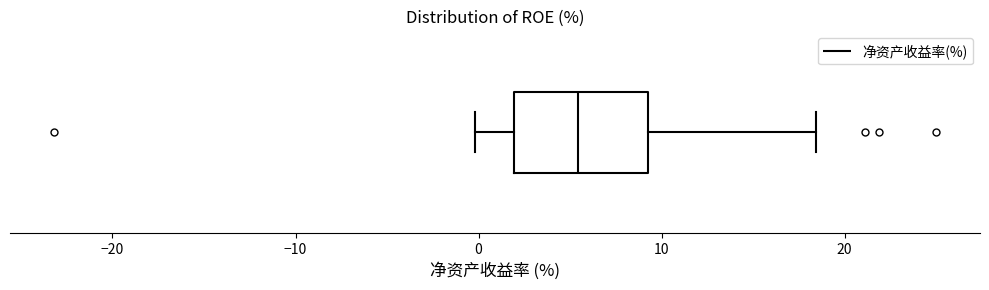

Read this box plot against the x-axis: the position of the median line, the range covered by the box, and the ends of both whiskers. The values are not printed on the chart, so give them approximately, as read against the axis.

median 5, box 2 to 9, whiskers 0 to 18